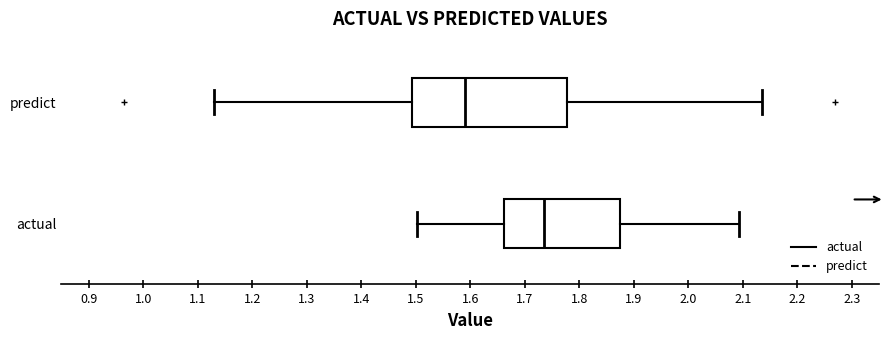

Which box's median line is the furthest to the right?

actual